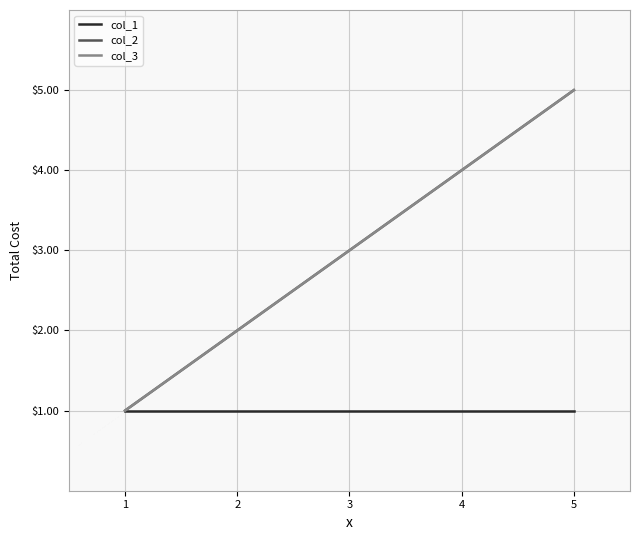

What is the sum of all col_2 values?

15